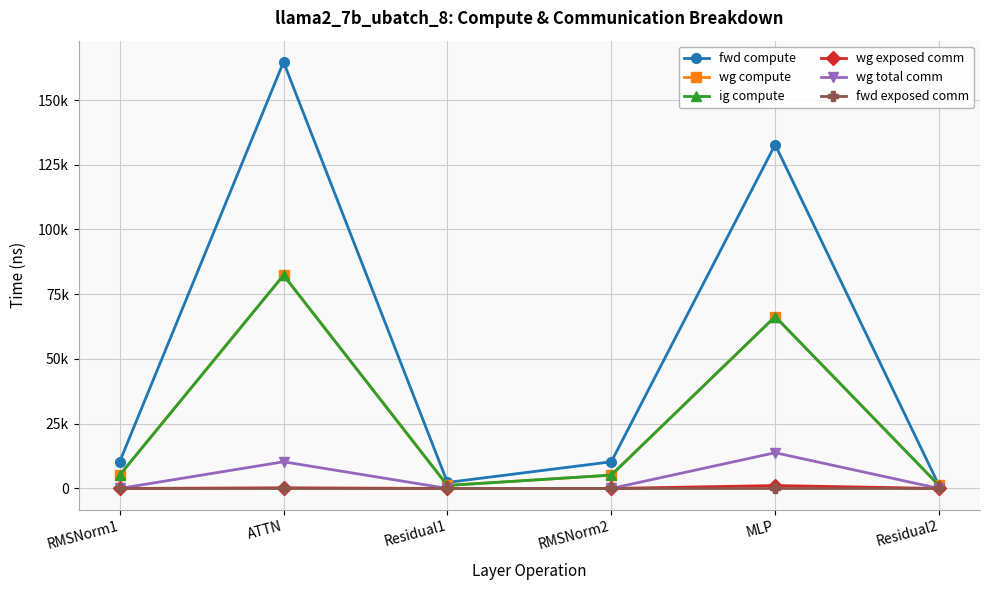

True or false: wg compute has a value of 41305.4 at MLP.

False